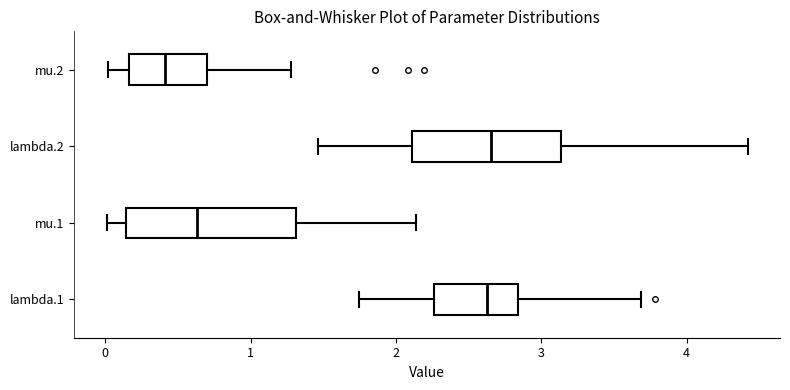

Comparing the boxes themselves (not the whiskers), which one is the widest?

mu.1